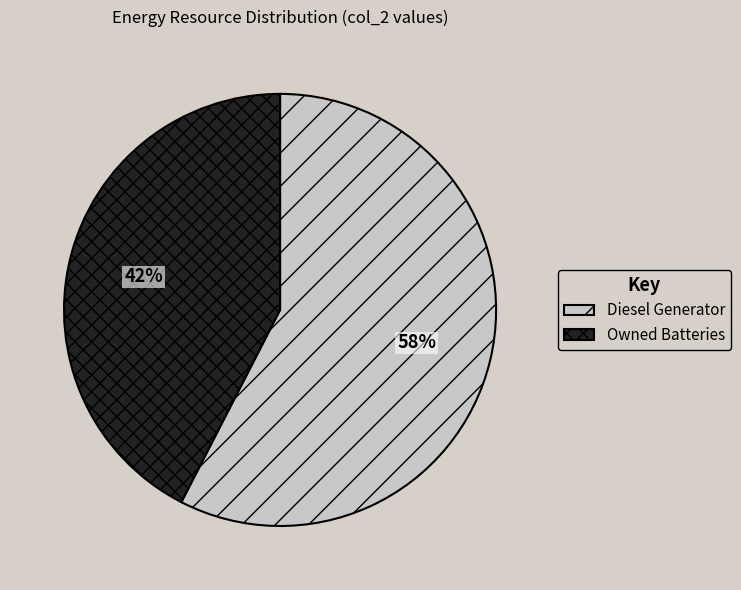

Between Owned Batteries and Diesel Generator, which is larger?

Diesel Generator